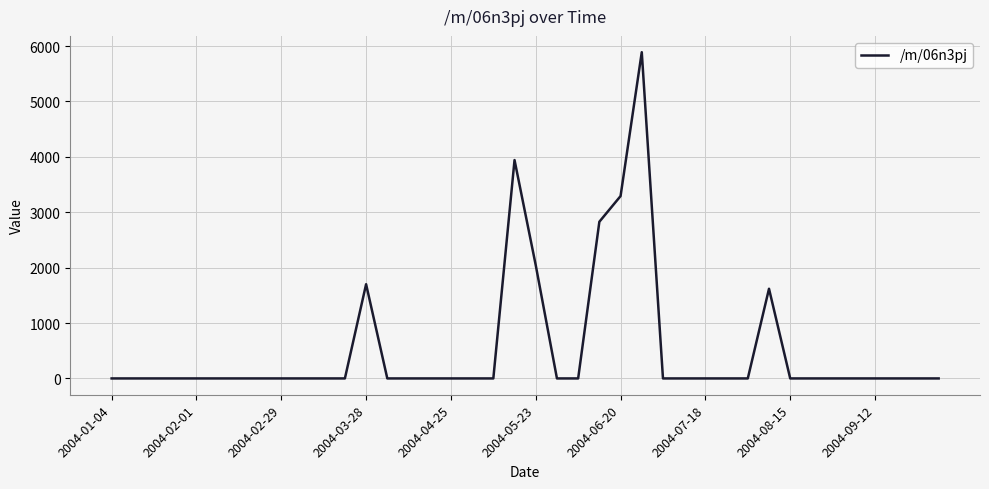

What is the maximum value shown in the chart?

5888.6